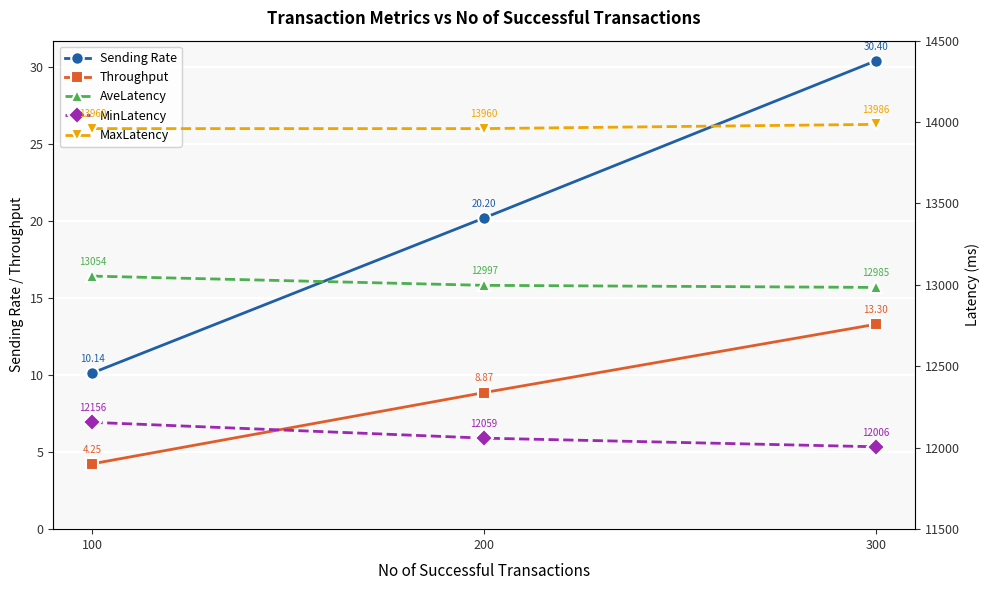

Which label corresponds to the smallest value in the chart?

100